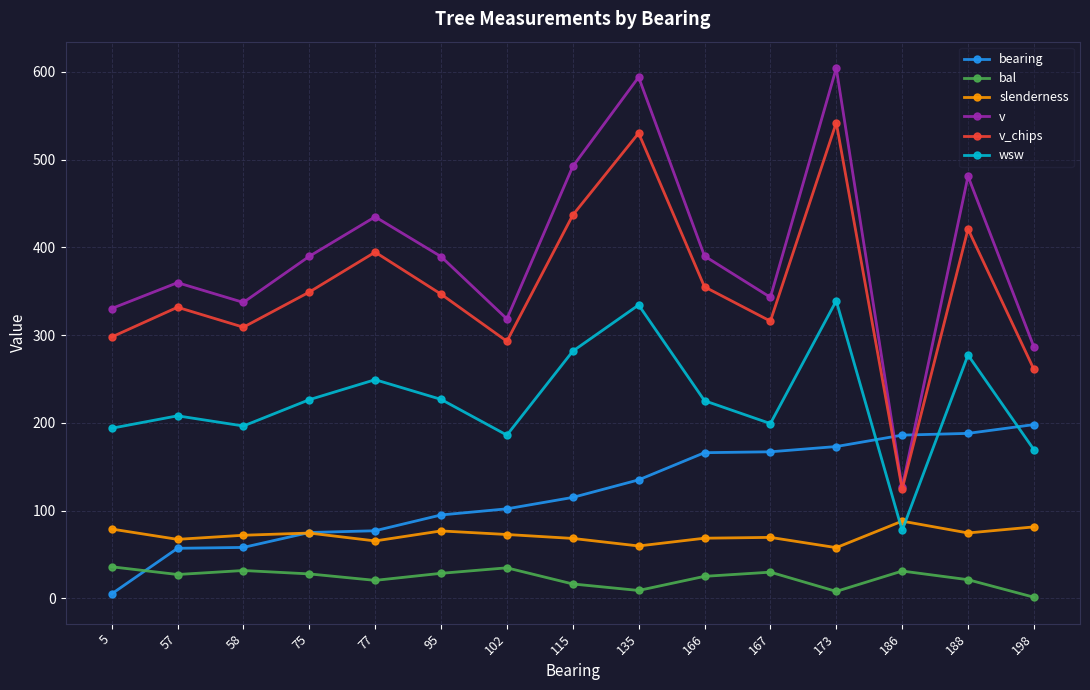

Which series has the largest range (max minus min)?

v